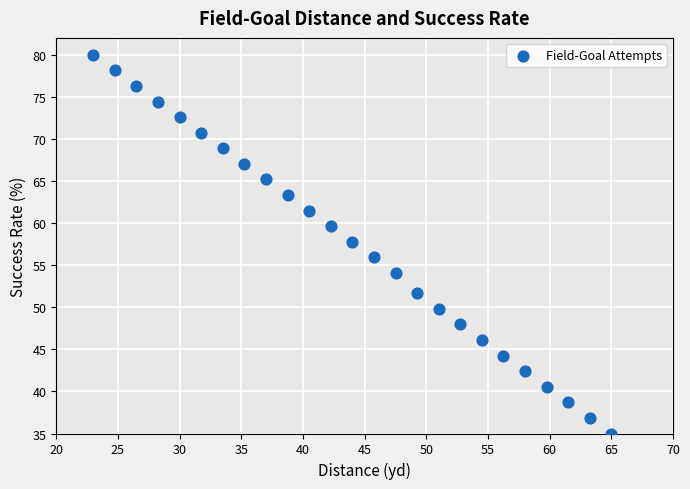

What is the range of X values (max minus min)?

42.0